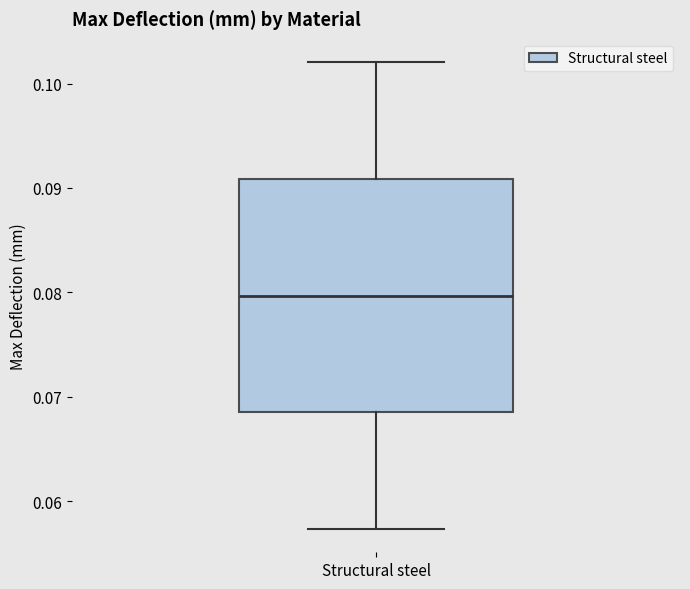

Where is the upper edge of the box for Structural steel on the y-axis? The values are not printed on the chart, so give them approximately, as read against the axis.

0.091